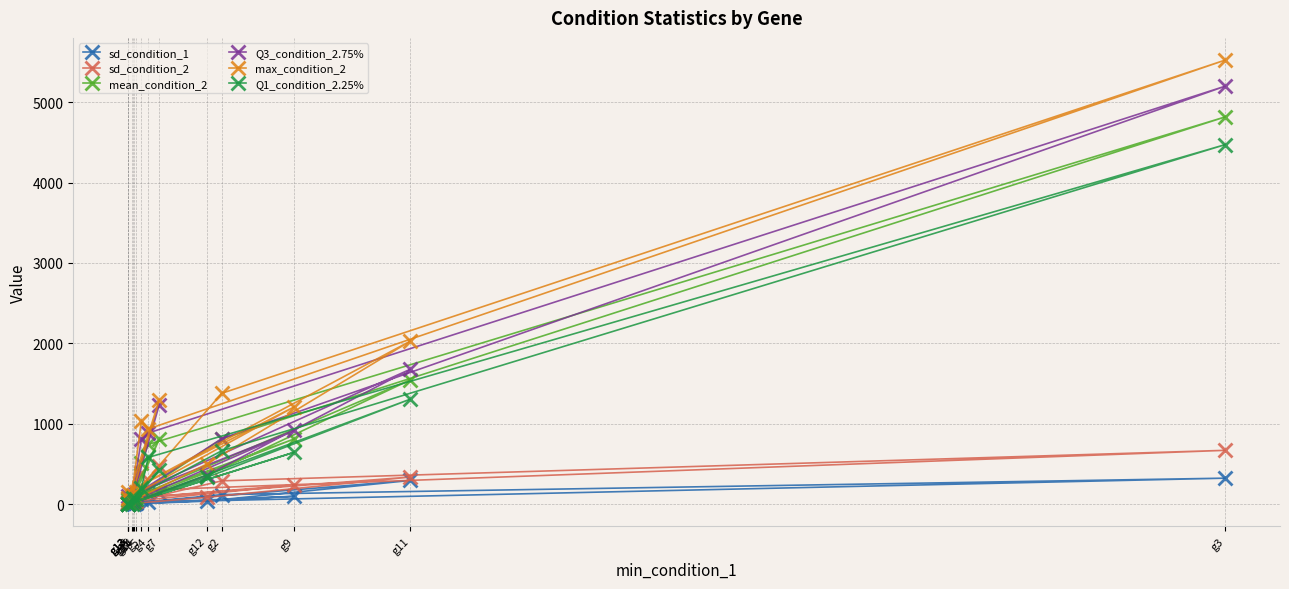

What is the difference between the maximum and minimum values in the Q1_condition_2.25% series?

4470.5